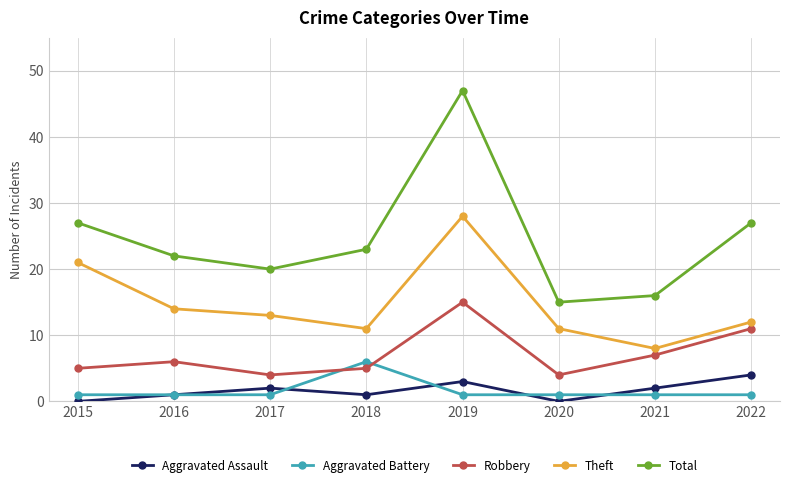

List the series in order of their peak value, highest first.

Total, Theft, Robbery, Aggravated Battery, Aggravated Assault